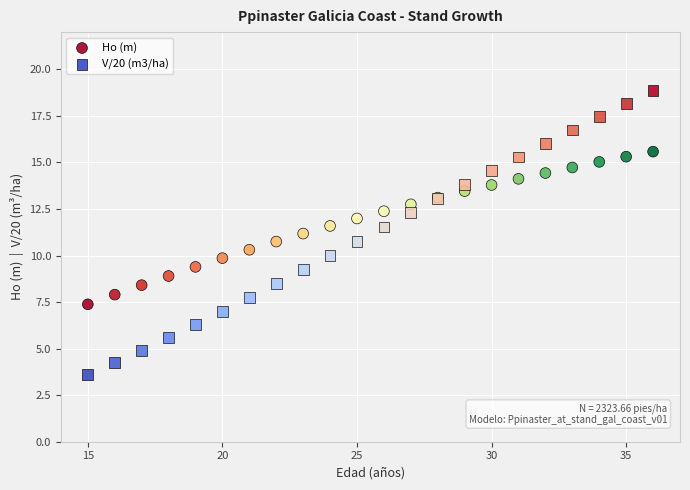

What are all the series names shown in the legend?

Ho (m), V/20 (m3/ha)